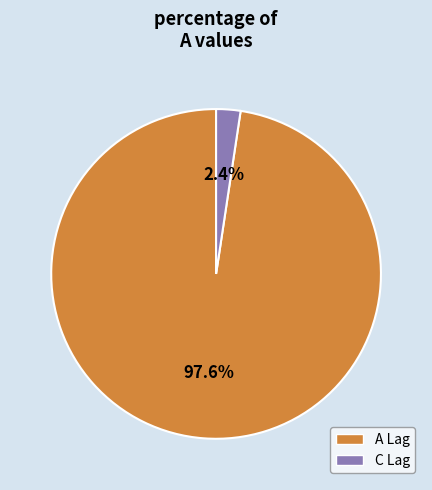

To the nearest percent, what portion does A Lag represent?

98%